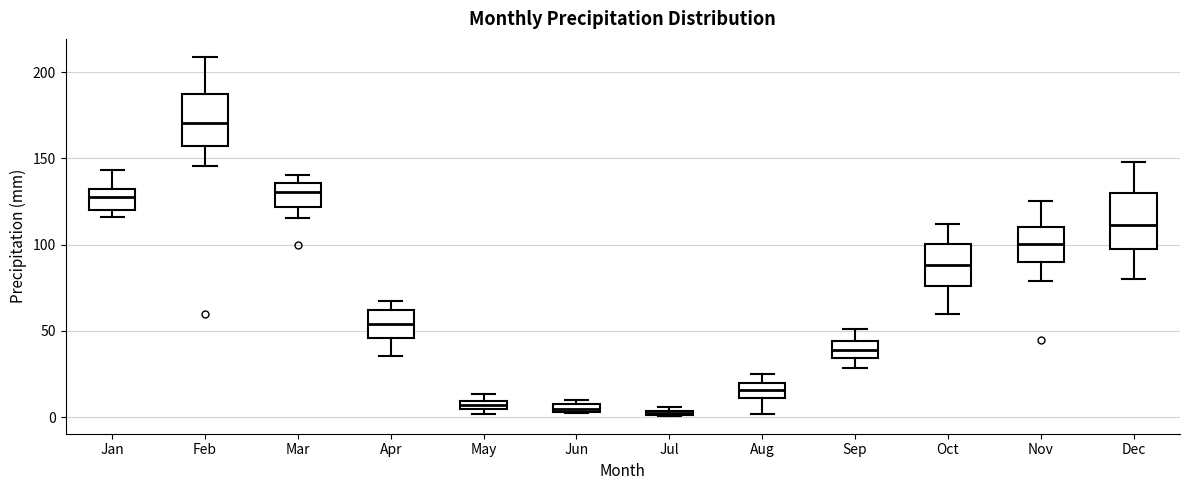

Where is the lower edge of the box for Mar on the y-axis? The values are not printed on the chart, so give them approximately, as read against the axis.

120